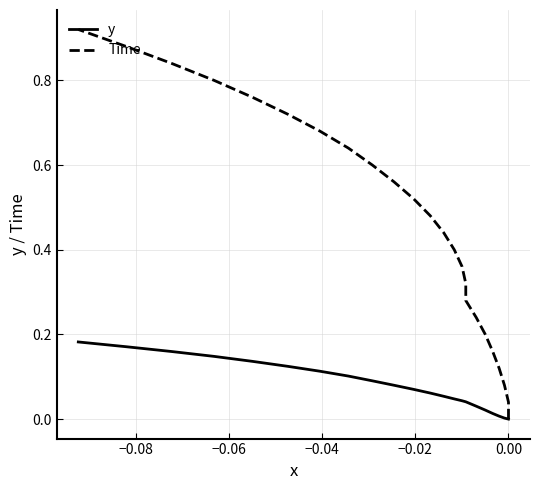

True or false: y has a value of 0.1 at 22.

False